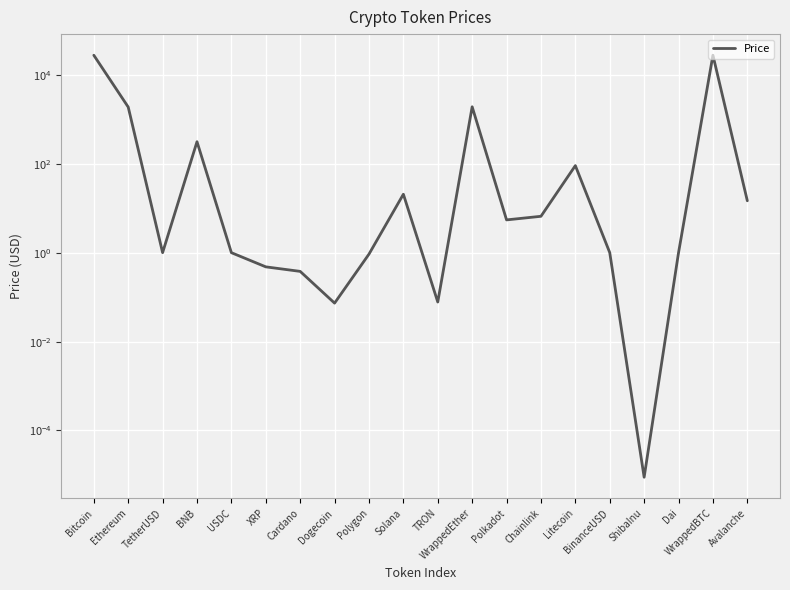

How many data points does each series have?

20